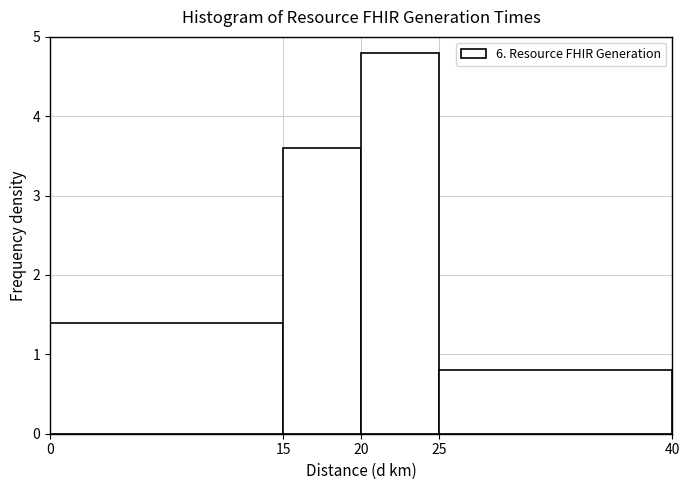

Reading left to right, transcribe this chart: for each bar, give the range it covers on the x-axis and its height. The values are not printed on the chart, so give them approximately, as read against the axis.

0 to 15: 1.4
15 to 20: 3.6
20 to 25: 4.8
25 to 40: 0.8